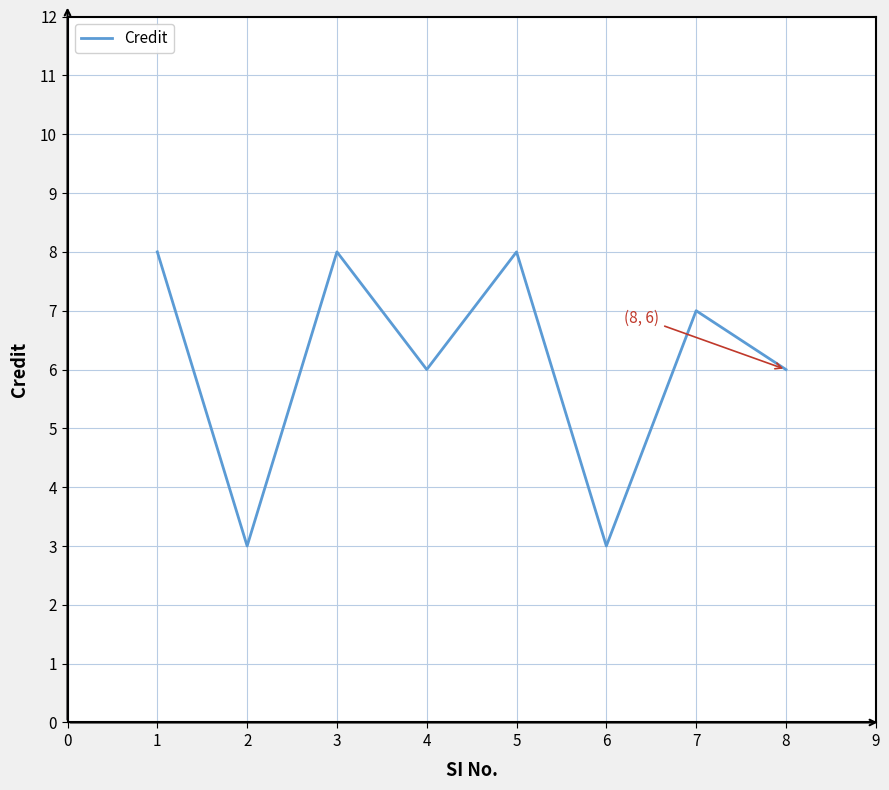

The value at 2 is 2. True or false?

False